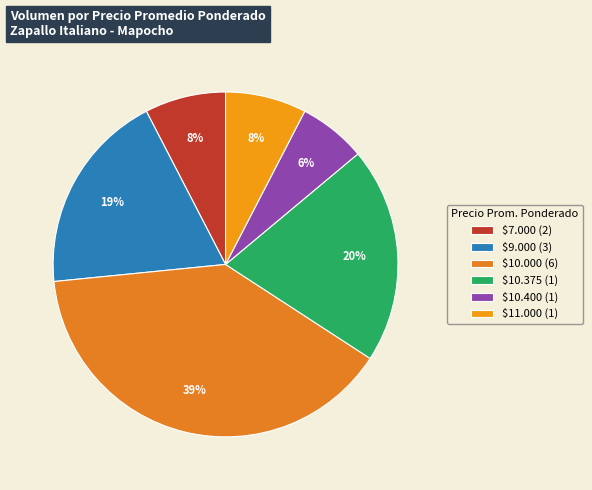

Count the number of slices in the pie.

6